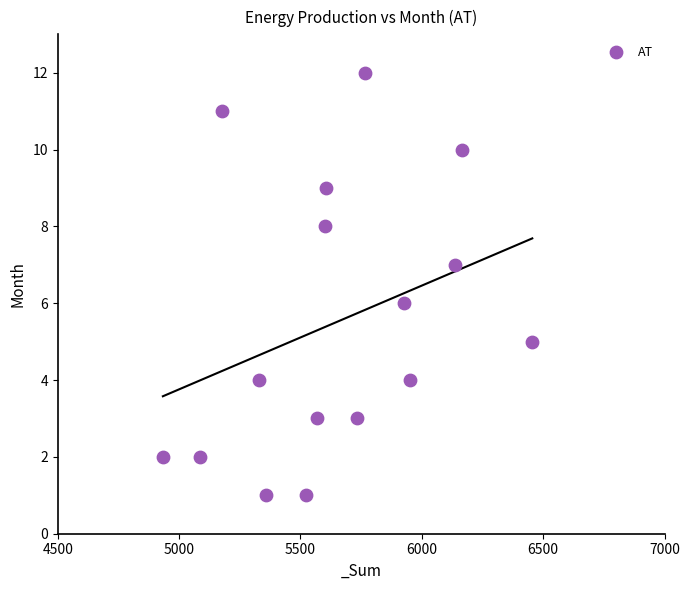

What is the range of Y values (max minus min)?

11